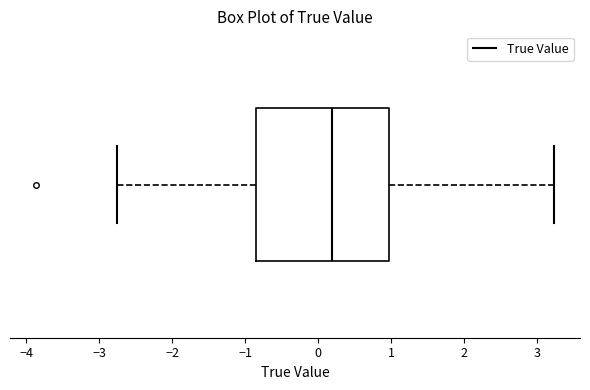

Read this box plot against the x-axis: the position of the median line, the range covered by the box, and the ends of both whiskers. The values are not printed on the chart, so give them approximately, as read against the axis.

median 0.2, box -0.8 to 1.0, whiskers -2.8 to 3.2